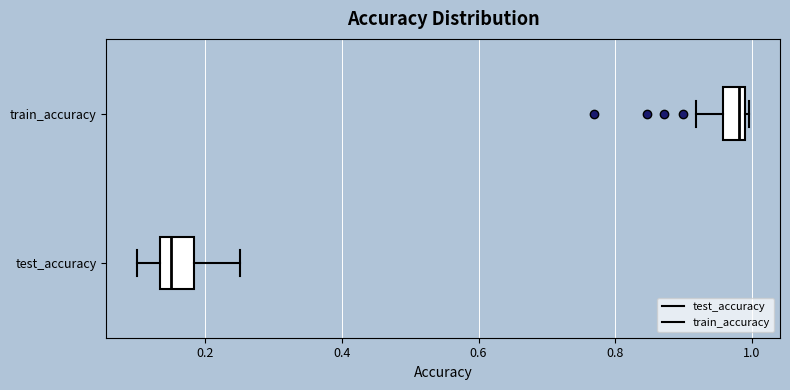

Reading bottom to top, read every box against the x-axis: the position of its median line, the range the box covers, and the ends of its whiskers. The values are not printed on the chart, so give them approximately, as read against the axis.

test_accuracy: median 0.16, box 0.14 to 0.18, whiskers 0.10 to 0.26
train_accuracy: median 0.98, box 0.96 to 1.00, whiskers 0.92 to 1.00 (just right of the box's right edge)